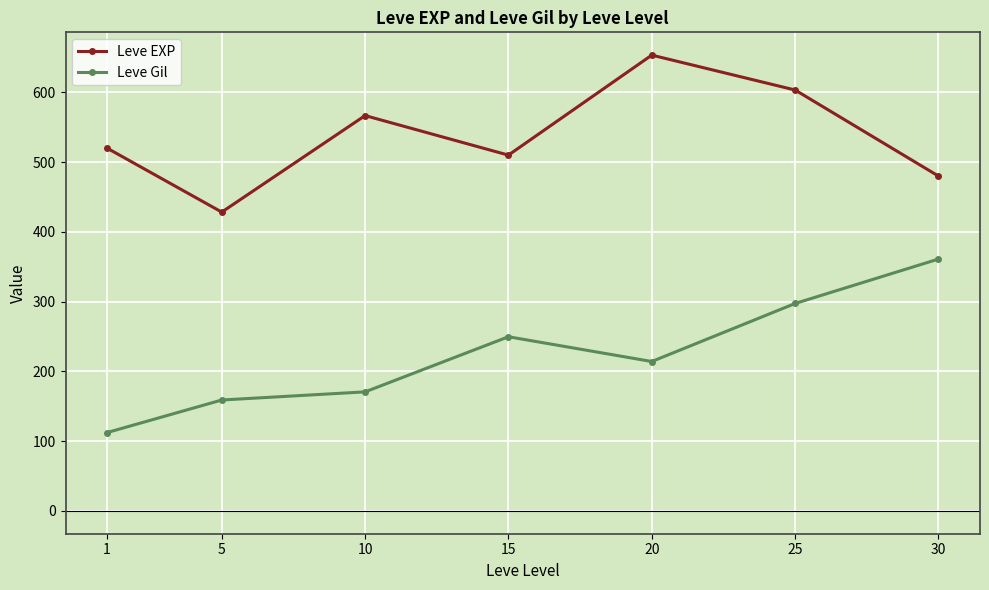

What is the spread (max minus min) of values at 10?

396.0